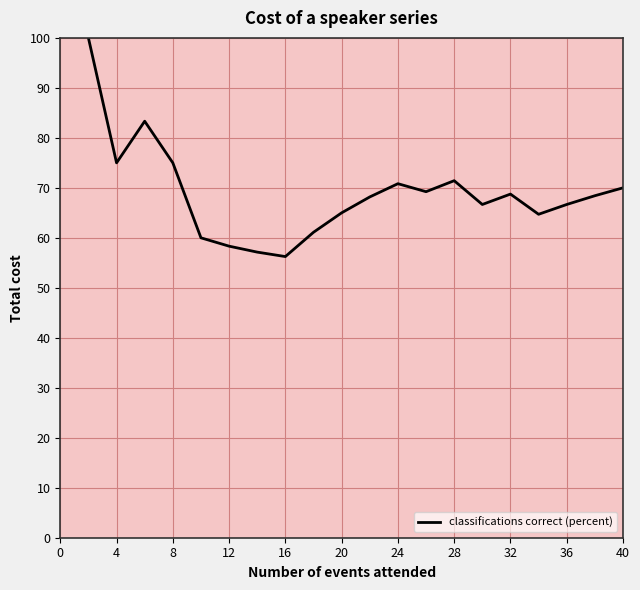

Does the chart display data point markers on the line(s)?

No